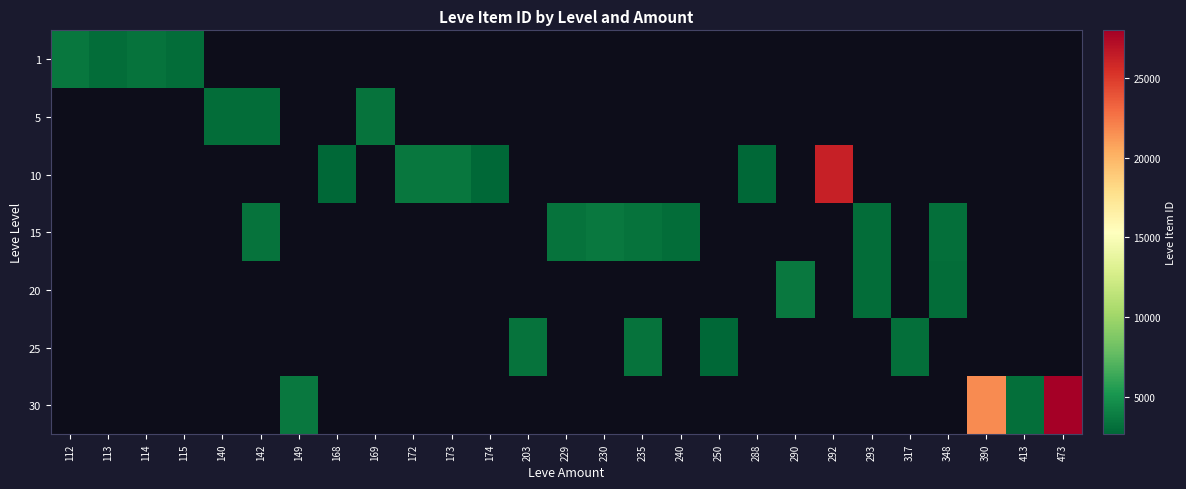

Which has a higher value, 115 or 203?

203